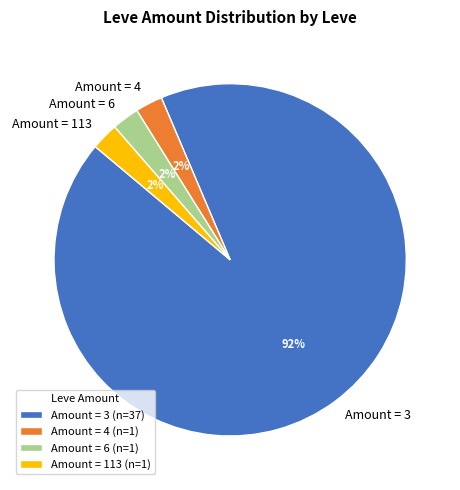

True or false: Amount = 3 accounts for 99% of the total.

False